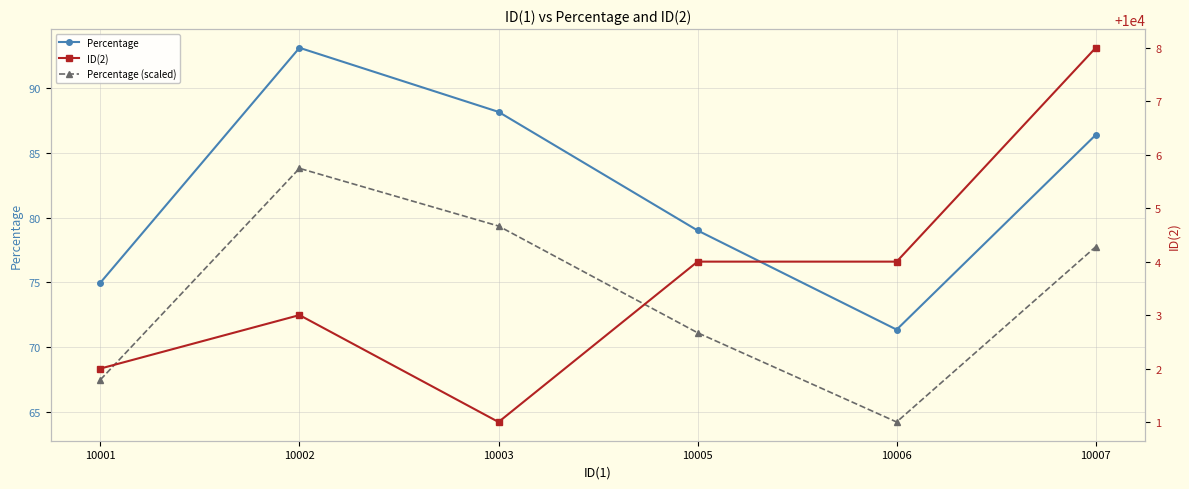

What is the value of the ID(2) point at the 5th from the left?

10004.0